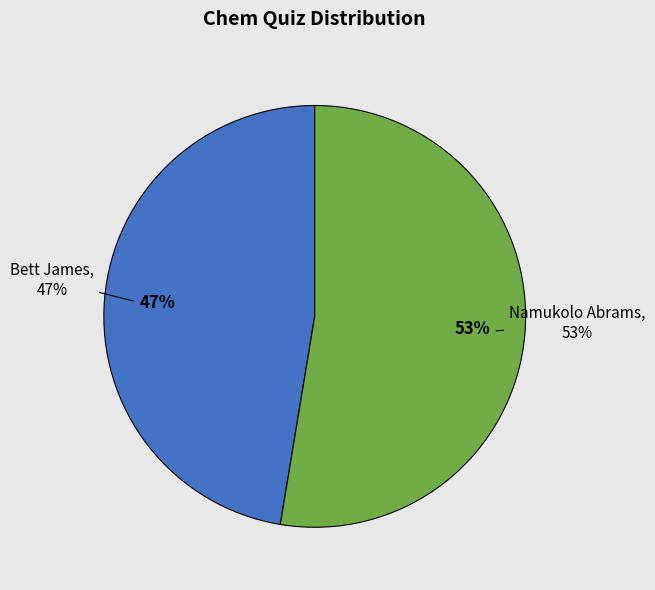

How many segments does this pie chart have?

2